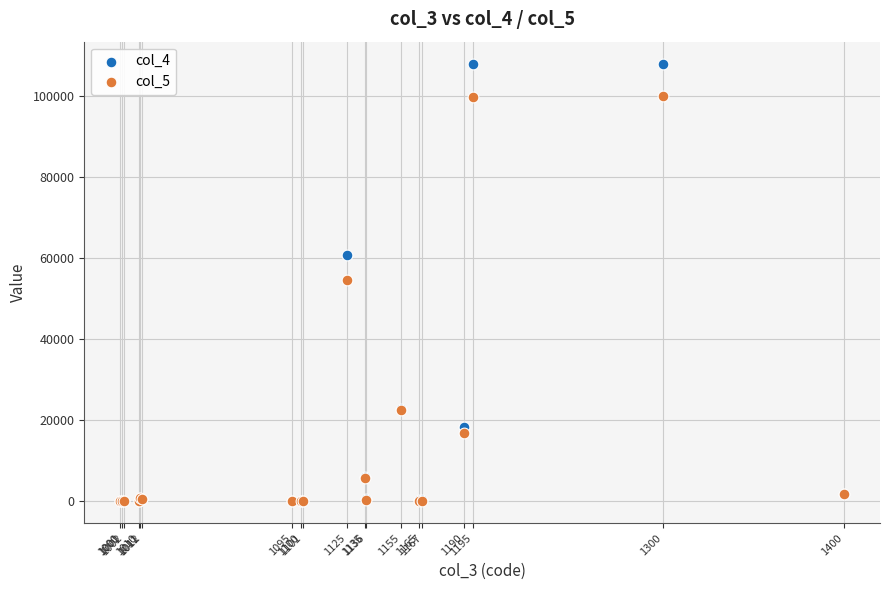

What are all the series names shown in the legend?

col_4, col_5